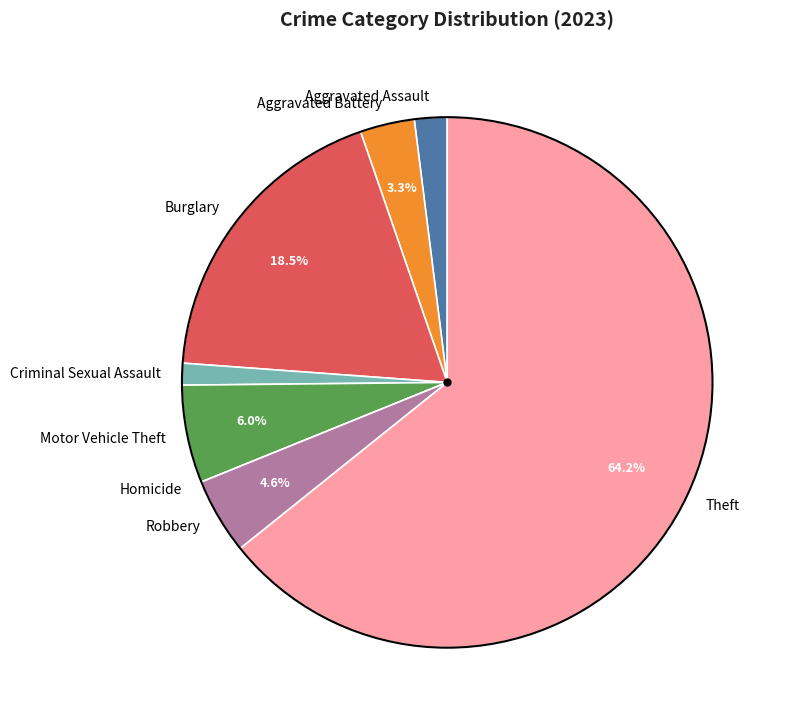

What percentage do Theft and Robbery together represent?

68.9%